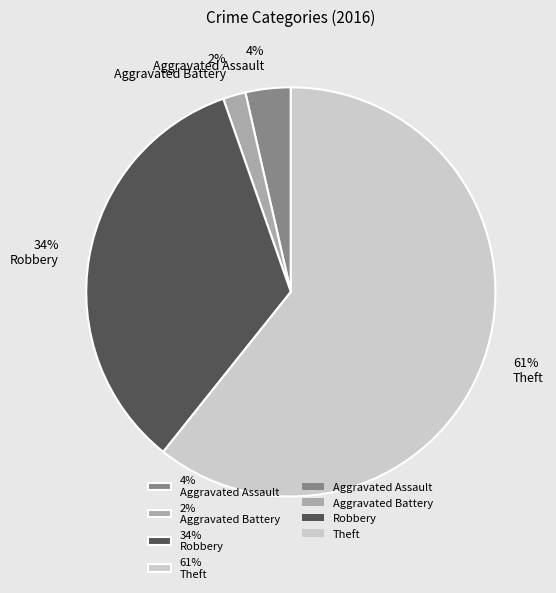

To the nearest percent, what portion does 4% Aggravated Assault represent?

4%